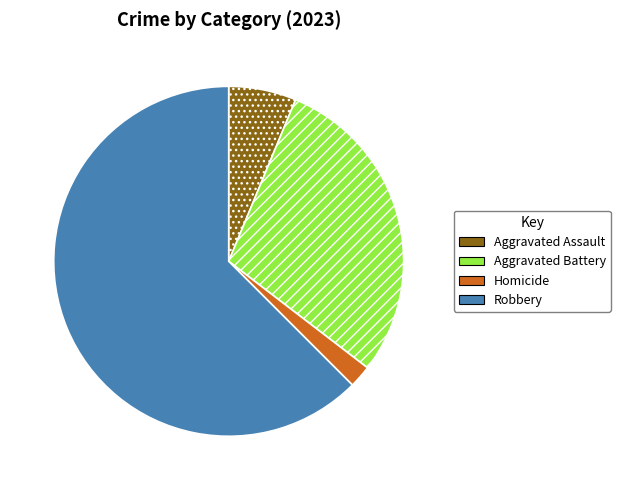

Is there any slice that represents more than half of the pie?

Yes